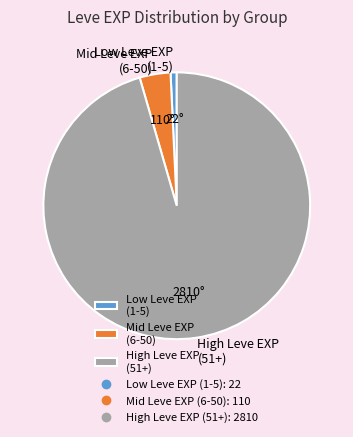

Rank the categories by value from highest to lowest.

High Leve EXP (51+), Mid Leve EXP (6-50), Low Leve EXP (1-5)